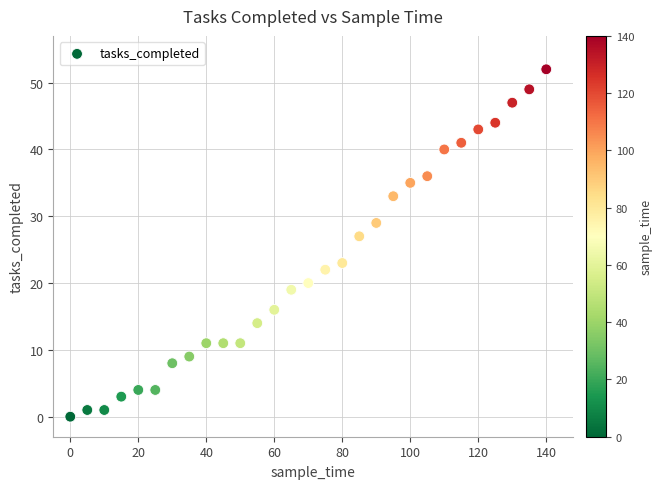

What is the range of Y values (max minus min)?

52